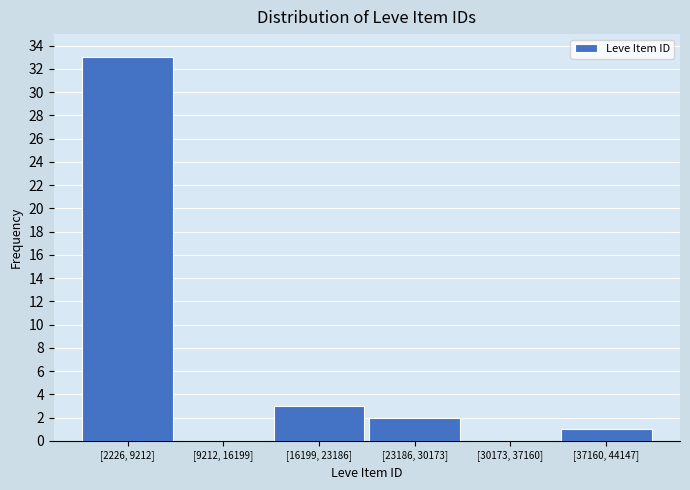

Reading left to right, extract all data points from this chart.

[2226, 9212]=33	[9212, 16199]=0	[16199, 23186]=3	[23186, 30173]=2	[30173, 37160]=0	[37160, 44147]=1